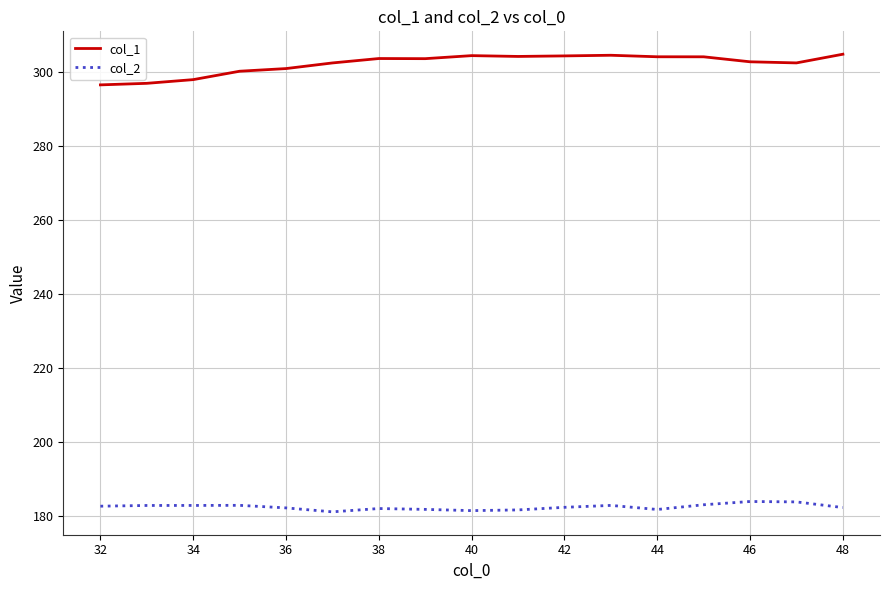

What is the lowest value of the col_1 series?

296.4